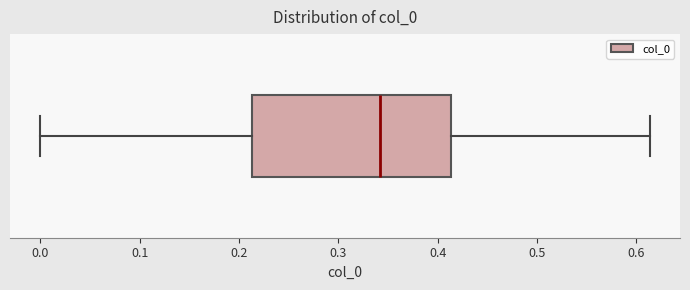

Read this box plot against the x-axis: the position of the median line, the range covered by the box, and the ends of both whiskers. The values are not printed on the chart, so give them approximately, as read against the axis.

median 0.34, box 0.21 to 0.41, whiskers 0.00 to 0.61